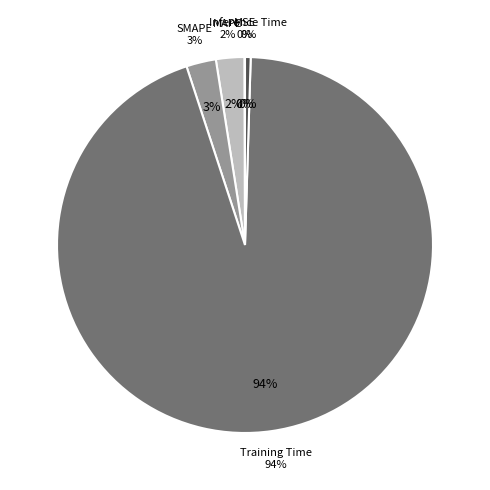

Between Inference Time and Training Time, which is larger?

Training Time